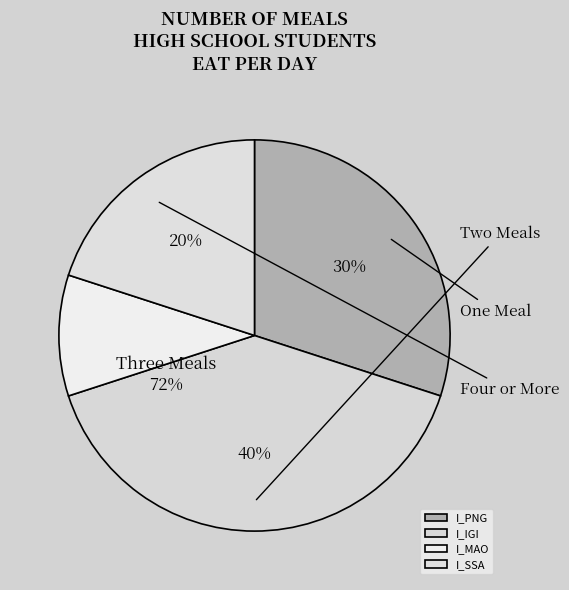

The 2 slice represents 29% of the pie. True or false?

False